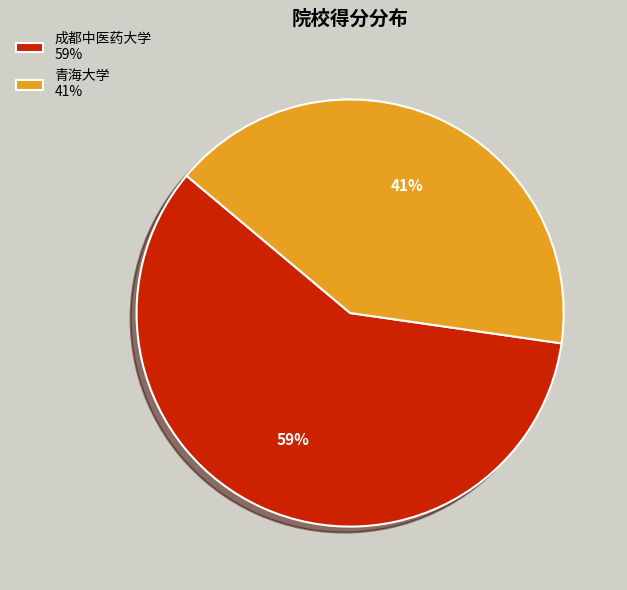

What is the ratio of the value at 青海大学 to the value at 成都中医药大学?

0.7